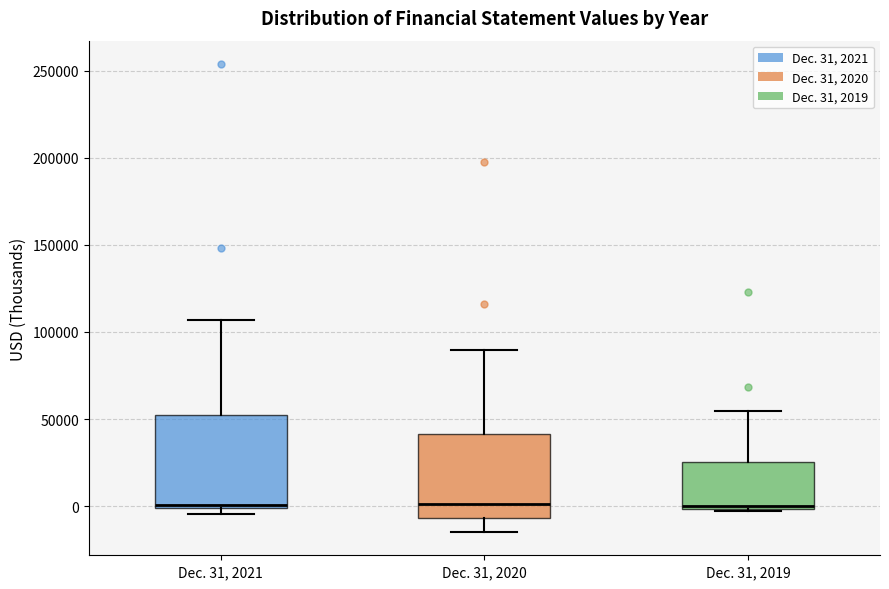

Reading left to right, transcribe this box plot: for each box, give where its median line is, the range the box spans, and where its two whiskers end, as read against the y-axis. The values are not printed on the chart, so give them approximately, as read against the axis.

Dec. 31, 2021: median 0 (just above the box's lower edge), box 0 to 50000, whiskers -5000 to 105000
Dec. 31, 2020: median 0, box -5000 to 40000, whiskers -15000 to 90000
Dec. 31, 2019: median 0 (just above the box's lower edge), box 0 to 25000, whiskers -5000 to 55000